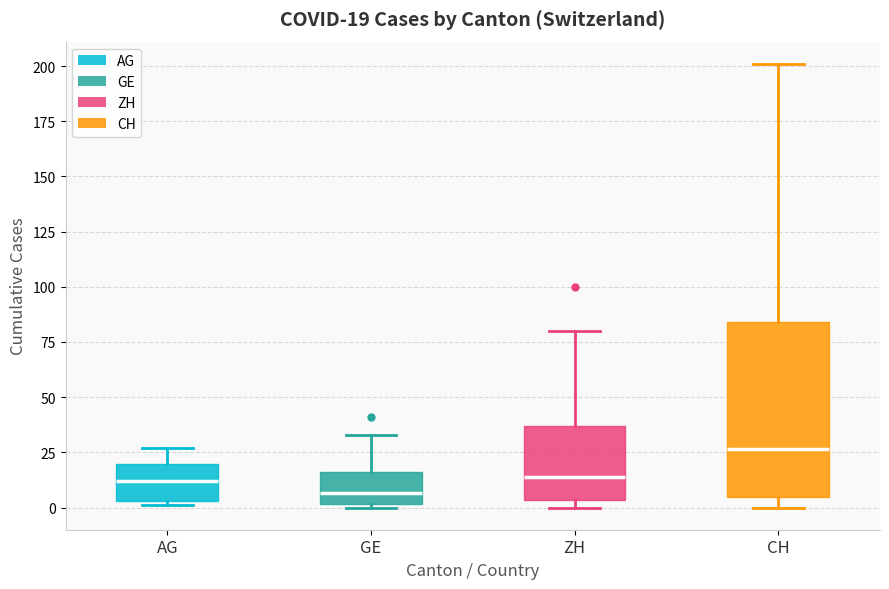

Which box is the tallest, from its lower edge to its upper edge?

CH